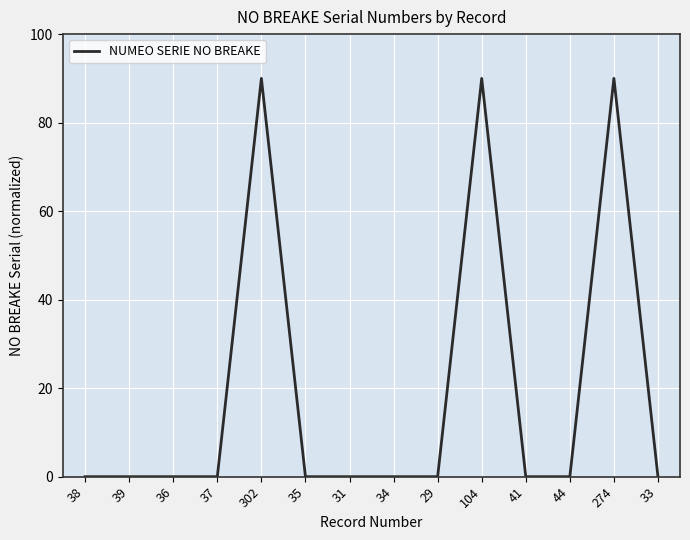

The chart shows a value of 90.0 at 274. True or false?

True